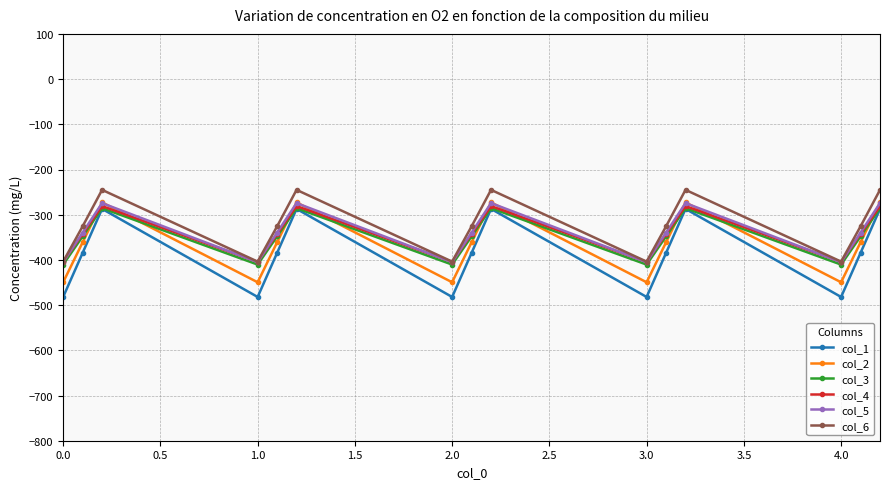

Which series has the largest range (max minus min)?

col_1